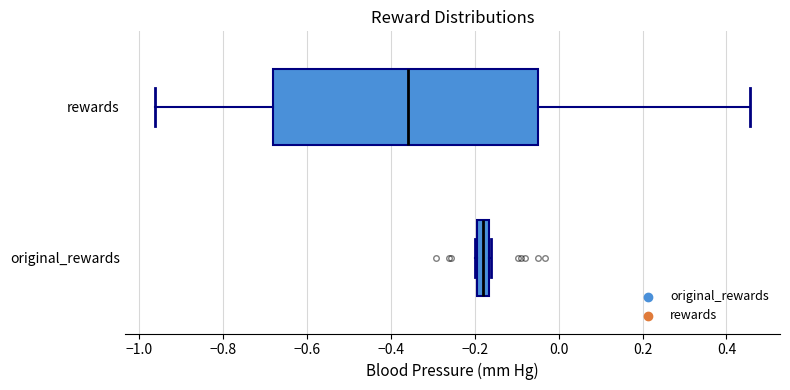

Which box has the furthest to the right median line?

original_rewards